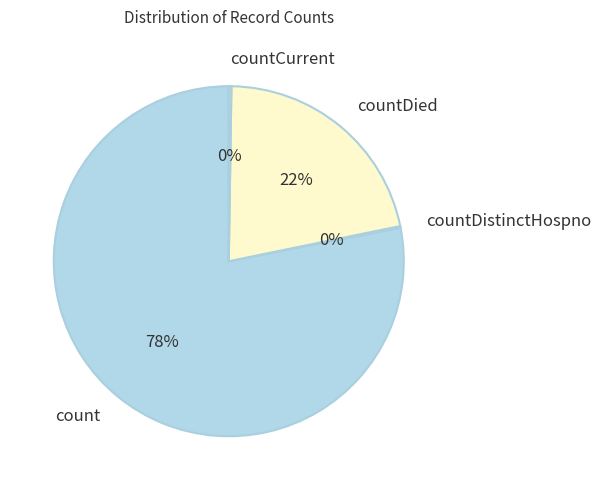

To the nearest percent, what is the average slice percentage?

25%